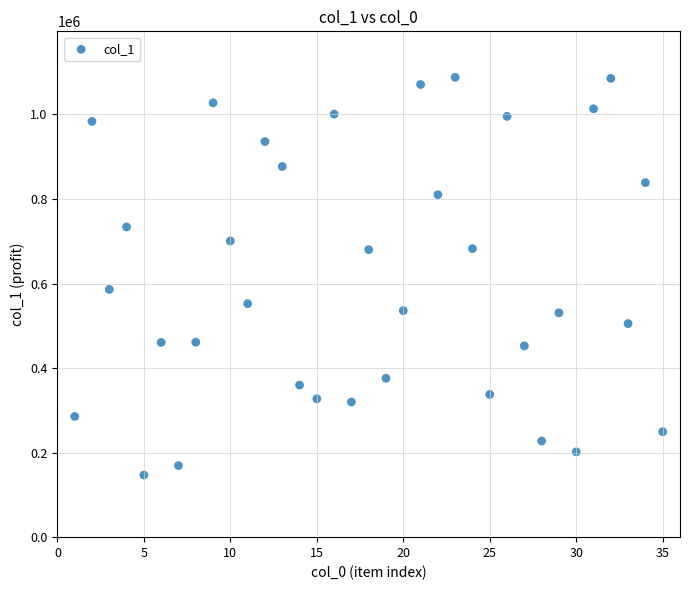

What is the range of X values (max minus min)?

34